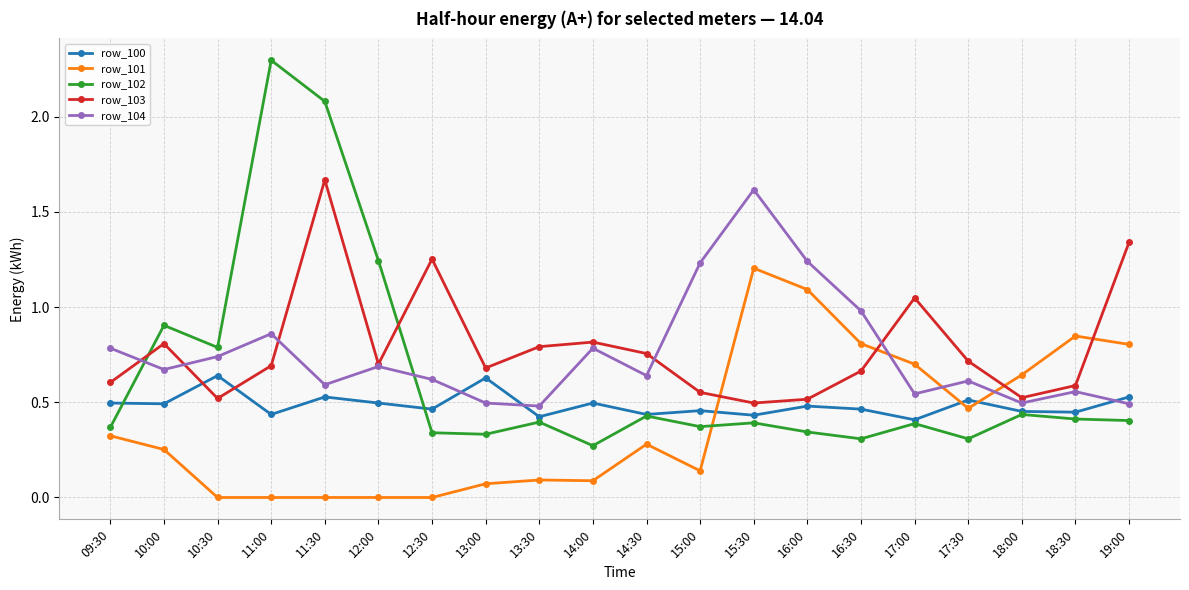

Does the chart display data point markers on the line(s)?

Yes